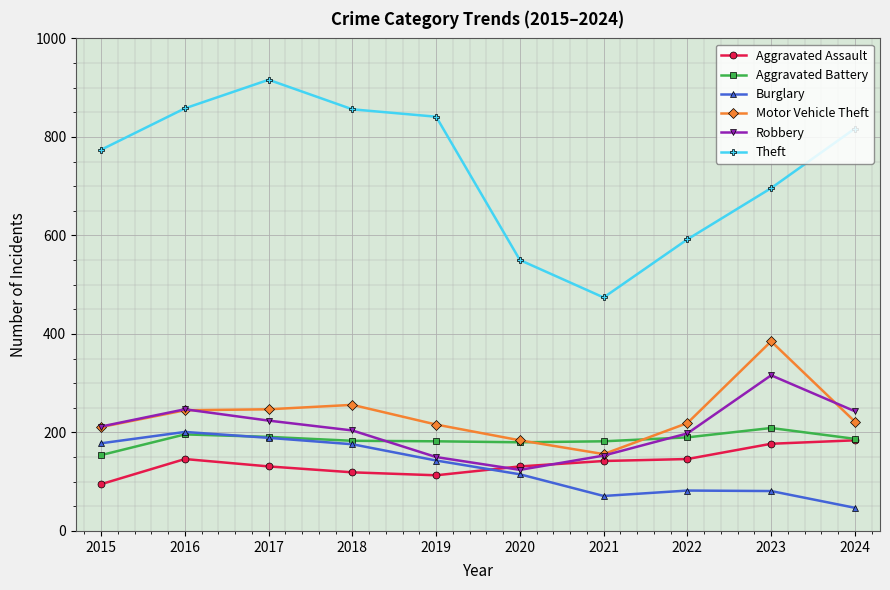

True or false: Aggravated Assault has more than 0 points higher than both neighbors.

True